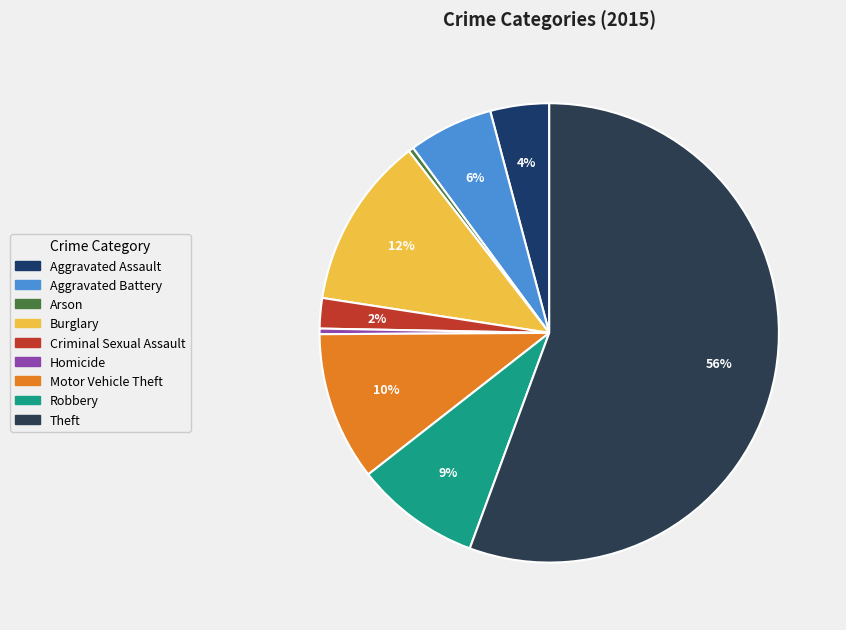

The Arson slice represents 0% of the pie. True or false?

True